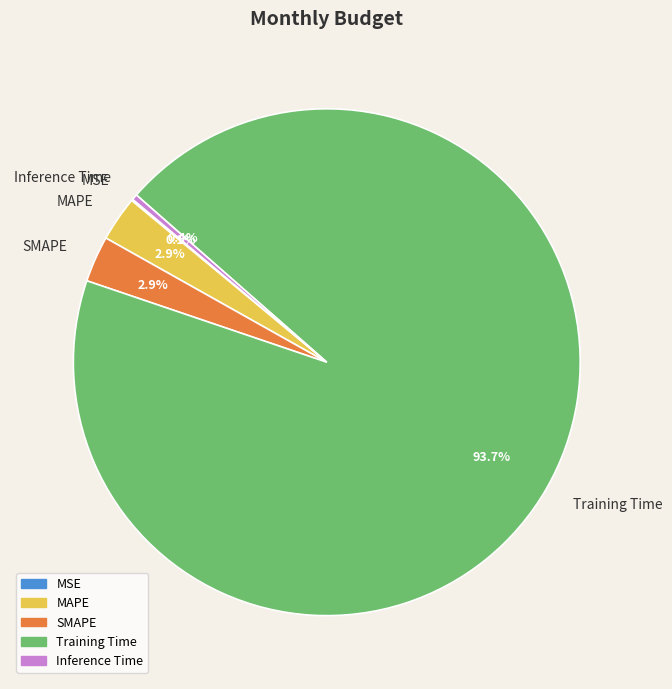

Which category has the biggest portion of the pie?

Training Time